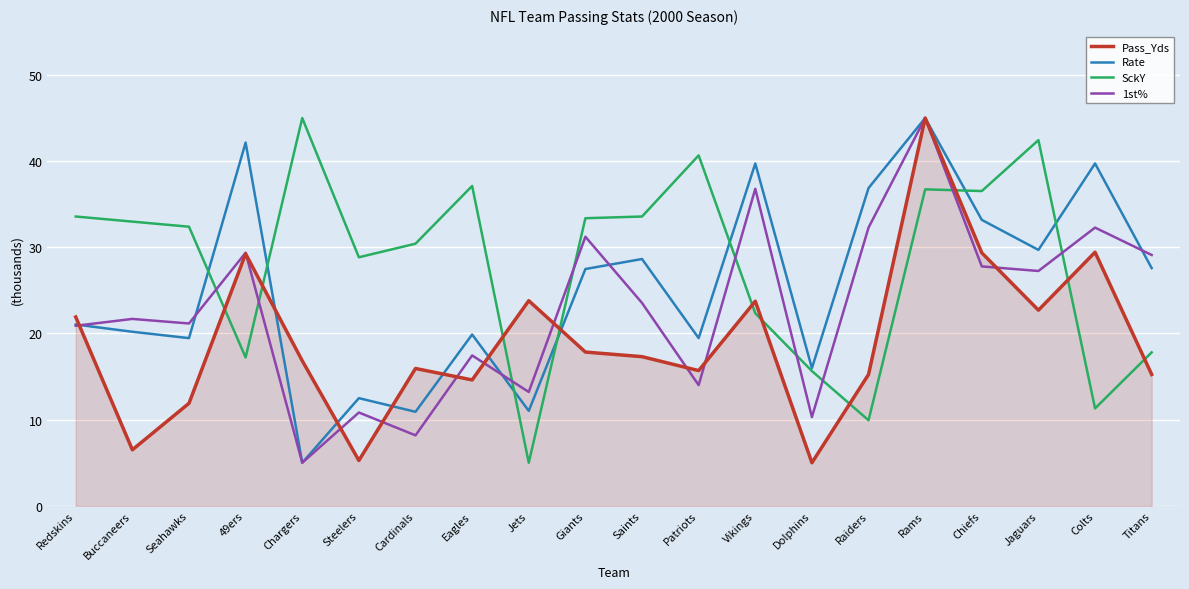

At which category is the sum across all series the highest?

Rams